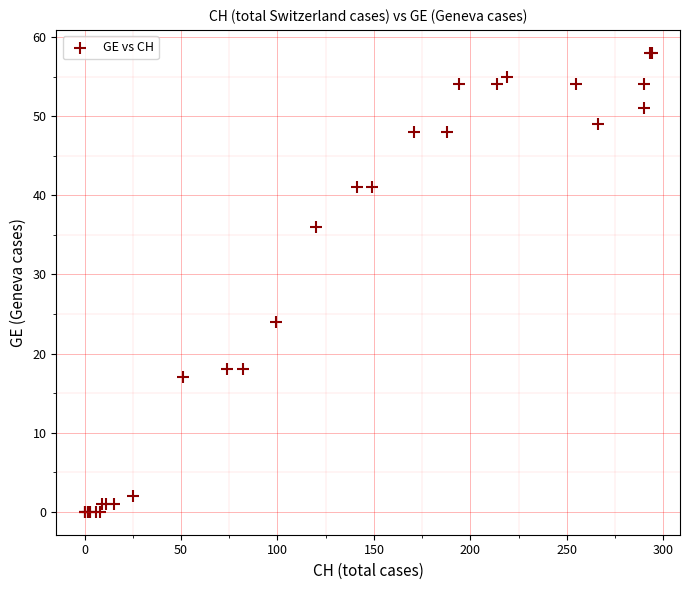

What Y value in the scatter plot is closest to 29?

24